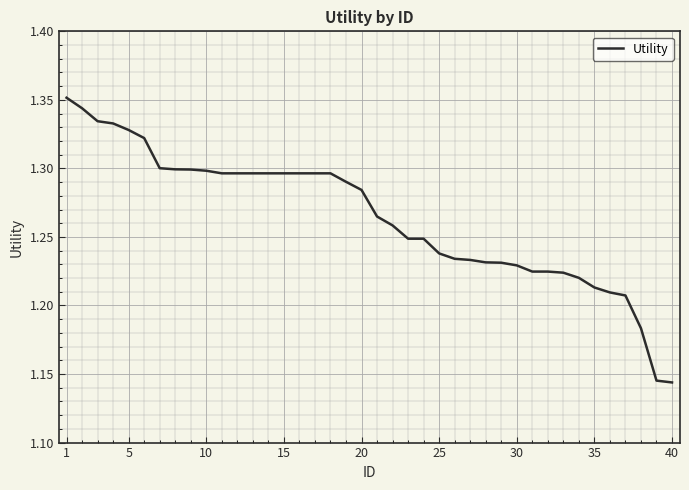

The chart shows a value of 1.7 at 30. True or false?

False